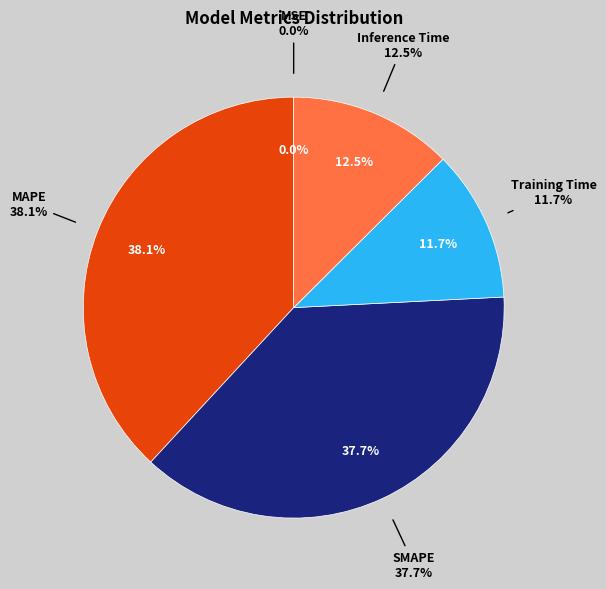

Is SMAPE the majority of the pie?

No